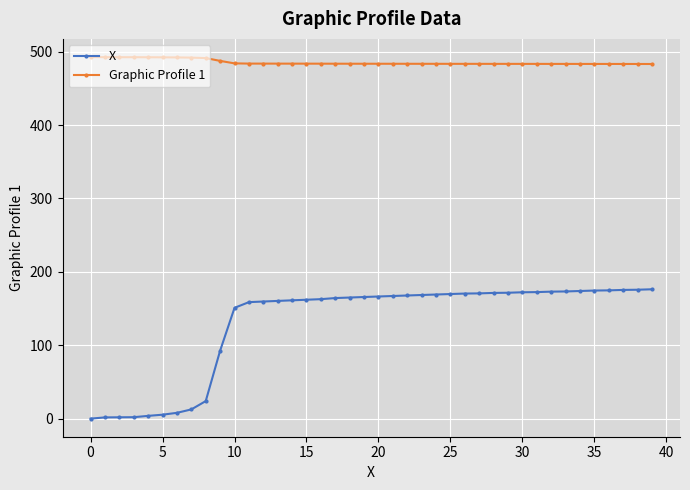

List the series in order of their peak value, highest first.

Graphic Profile 1, X